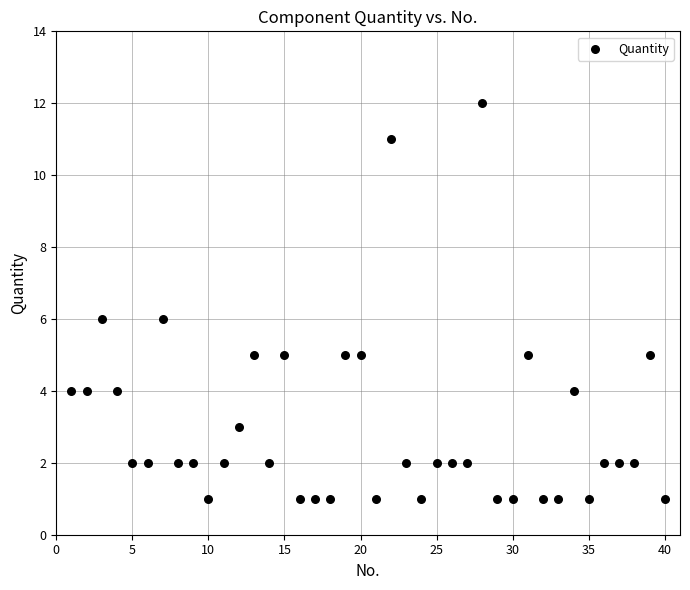

What is the range of X values (max minus min)?

39